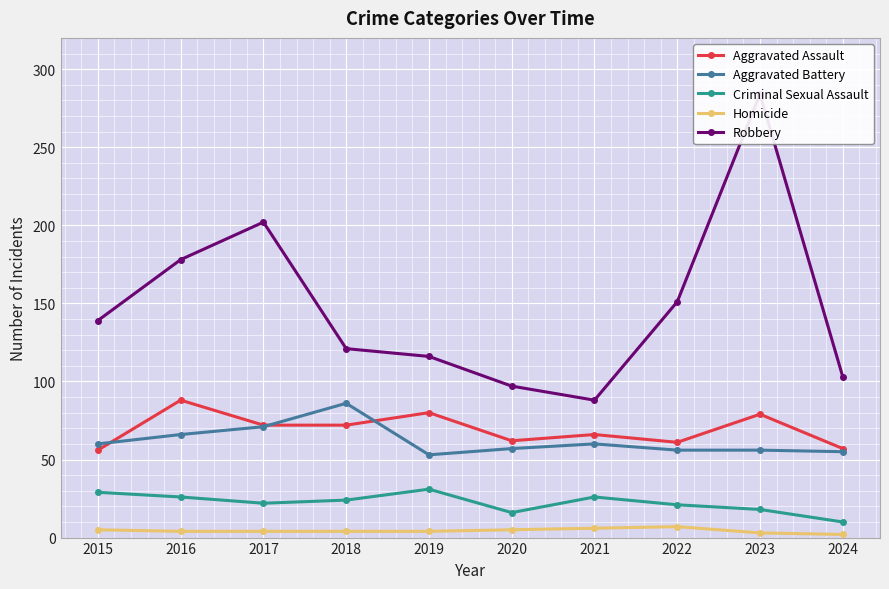

What is the sum of the Robbery values at 2017 and 2020?

299